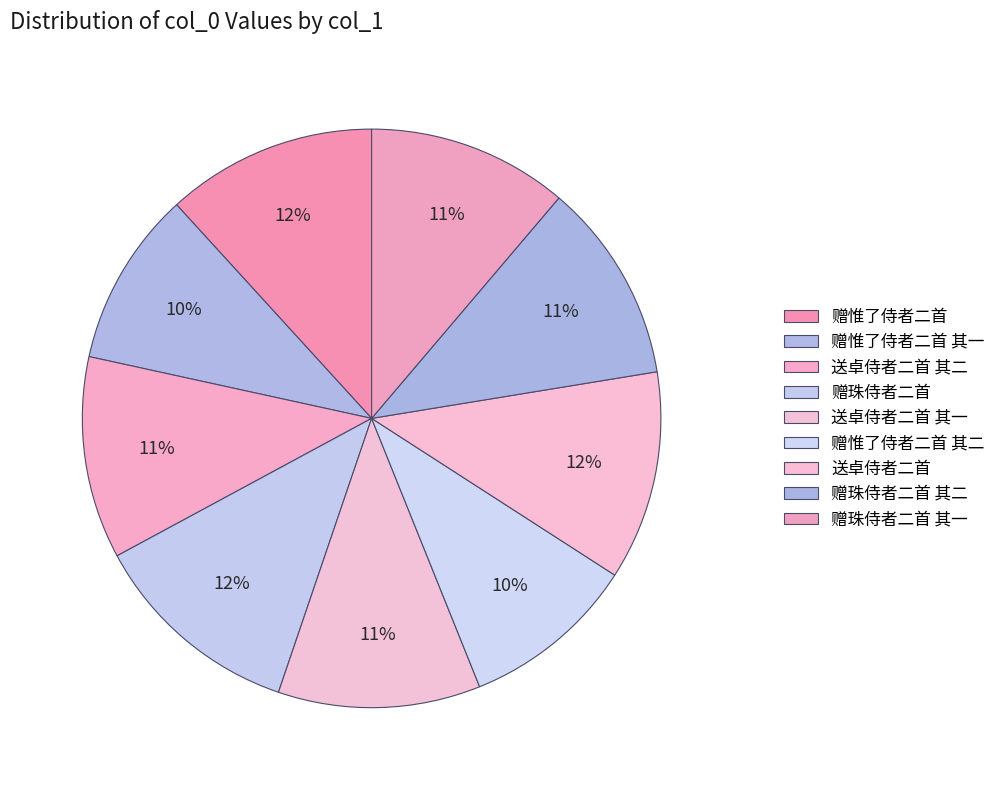

Rank the categories by value from highest to lowest.

赠珠侍者二首, 赠惟了侍者二首, 送卓侍者二首, 送卓侍者二首 其二, 送卓侍者二首 其一, 赠珠侍者二首 其二, 赠珠侍者二首 其一, 赠惟了侍者二首 其一, 赠惟了侍者二首 其二